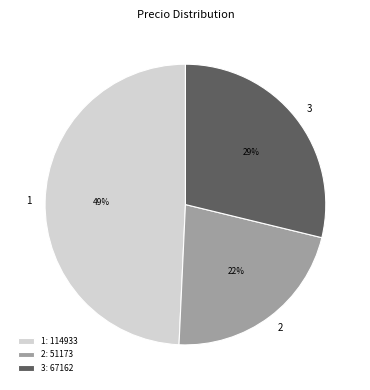

To the nearest percent, what percentage of the pie is 3?

29%